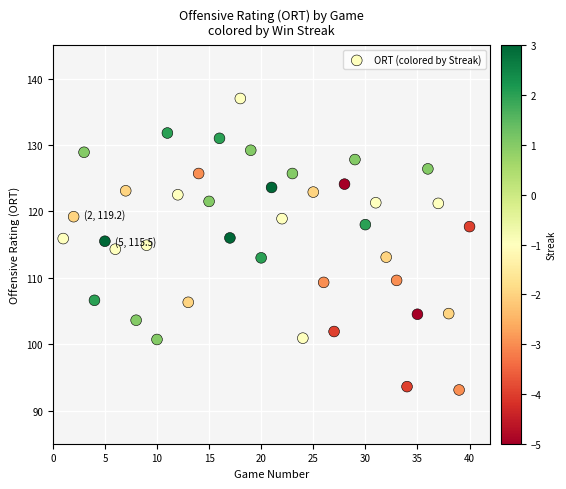

What is the range of X values (max minus min)?

39.0